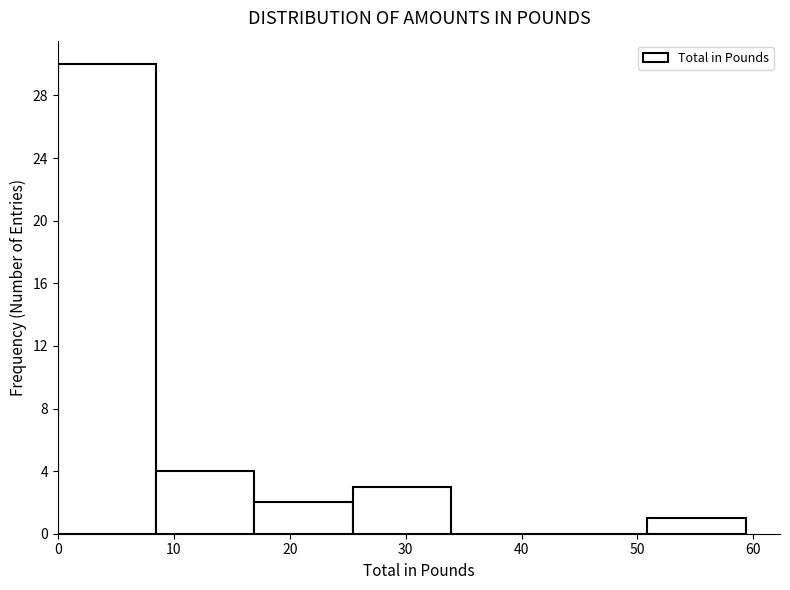

Over which range of the x-axis is the bar tallest?

0 to 8